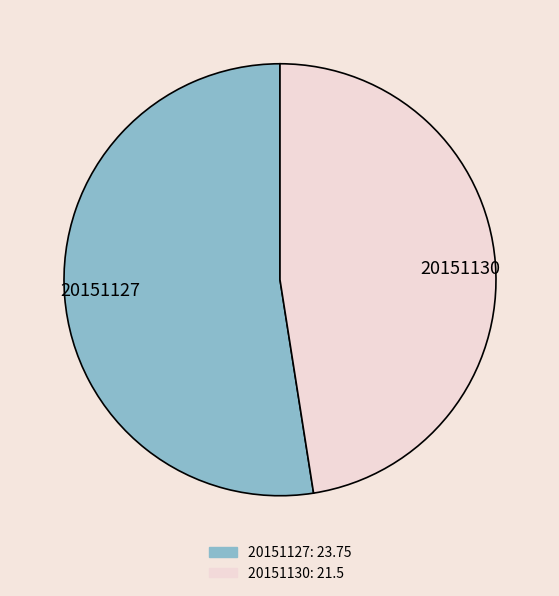

How many segments does this pie chart have?

2